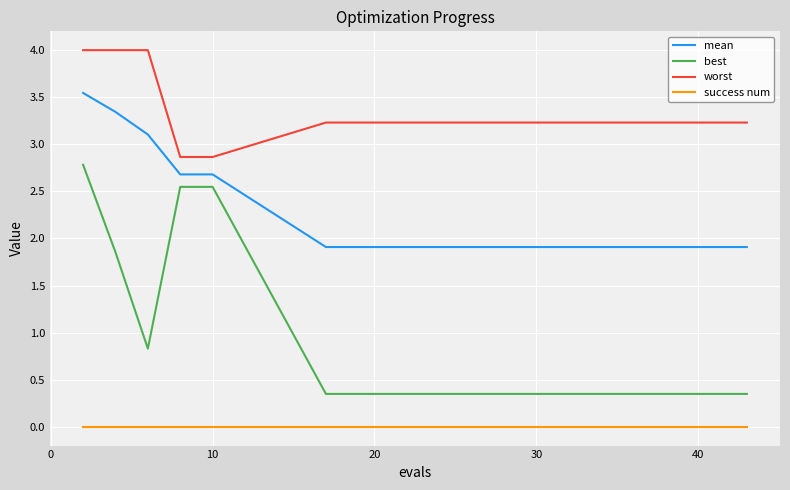

What is the lowest value of the worst series?

2.9